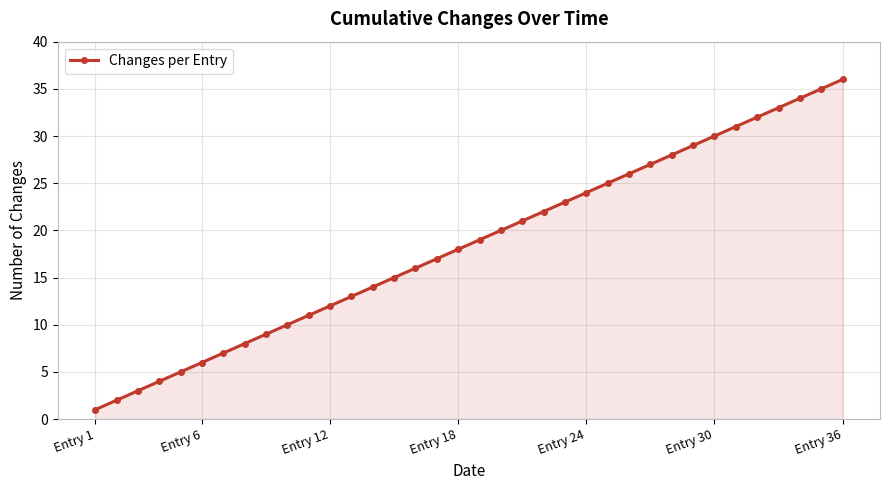

What is the value of the 2nd point from the left?

2